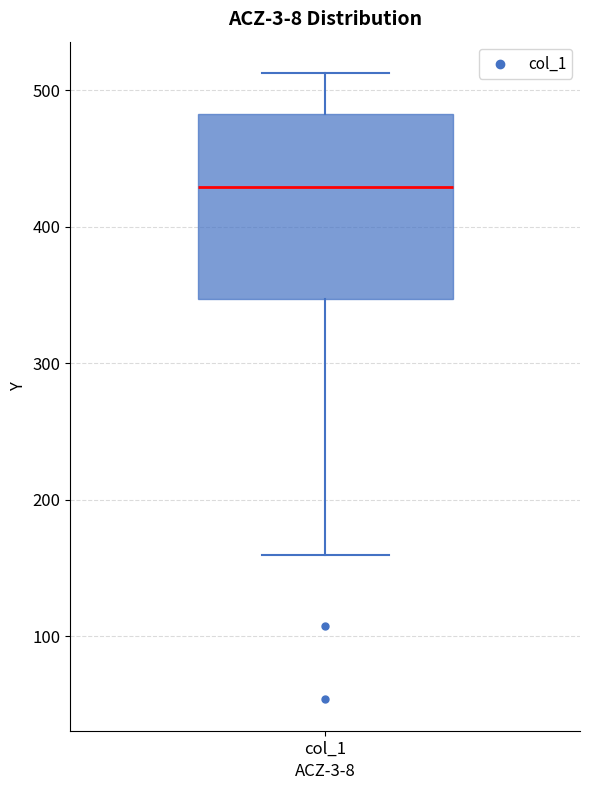

Transcribe this box plot: give where the median line is, the range the box spans, and where the two whiskers end, as read against the y-axis. The values are not printed on the chart, so give them approximately, as read against the axis.

median 430, box 350 to 480, whiskers 160 to 510